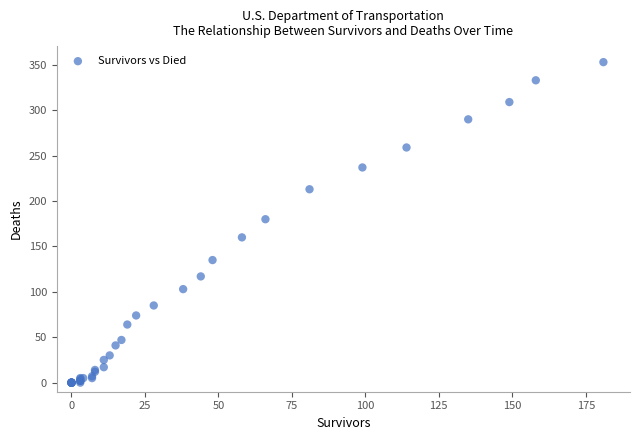

What Y value in the scatter plot is closest to 176?

180